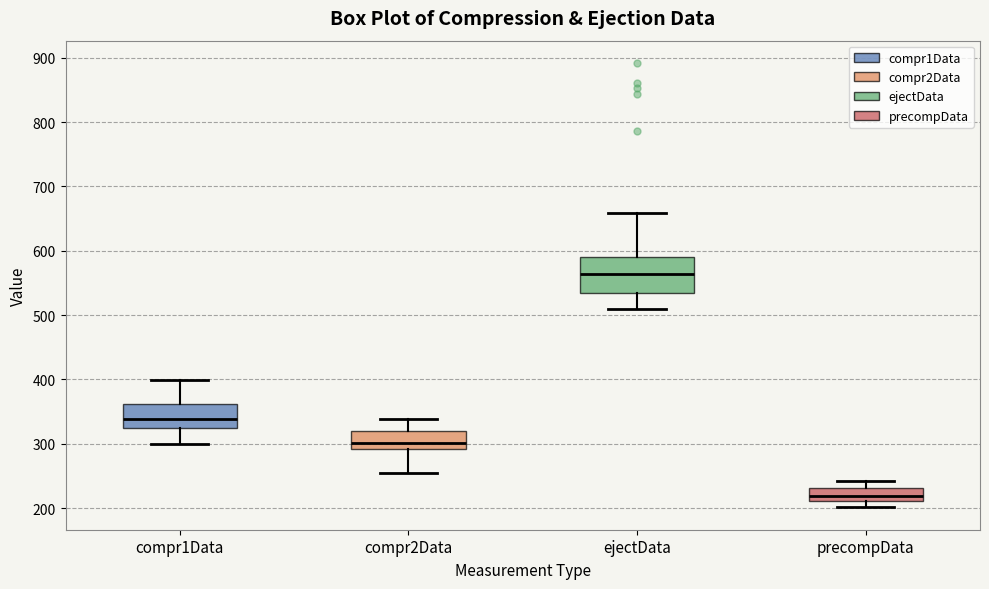

Where does the lower whisker of the box for compr2Data end on the y-axis? The values are not printed on the chart, so give them approximately, as read against the axis.

250